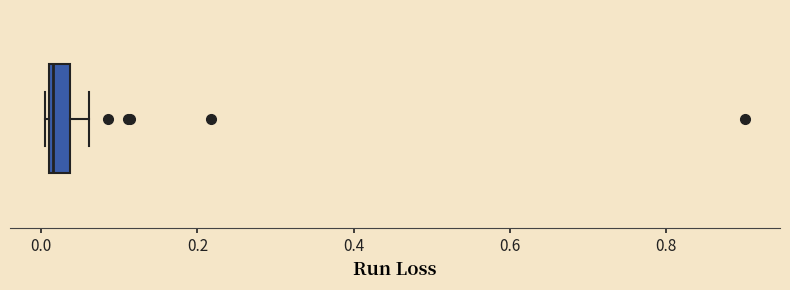

Where does the right whisker of the box end on the x-axis? The values are not printed on the chart, so give them approximately, as read against the axis.

0.06